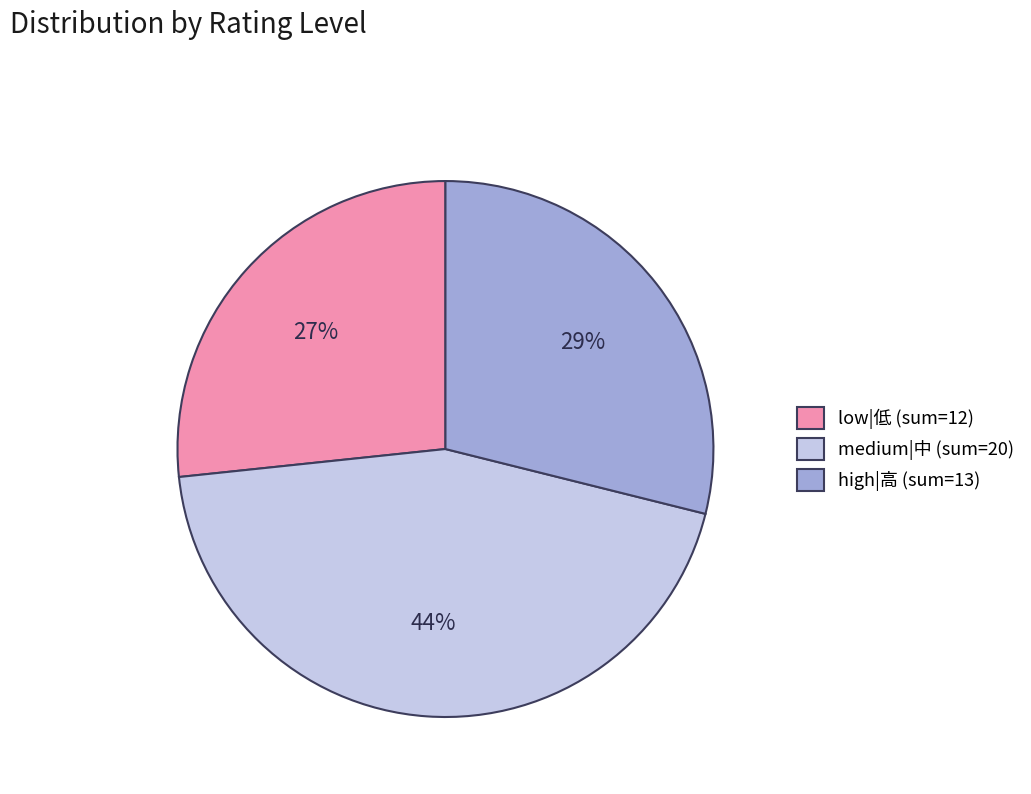

The medium|中 (sum=20) slice represents 31% of the pie. True or false?

False